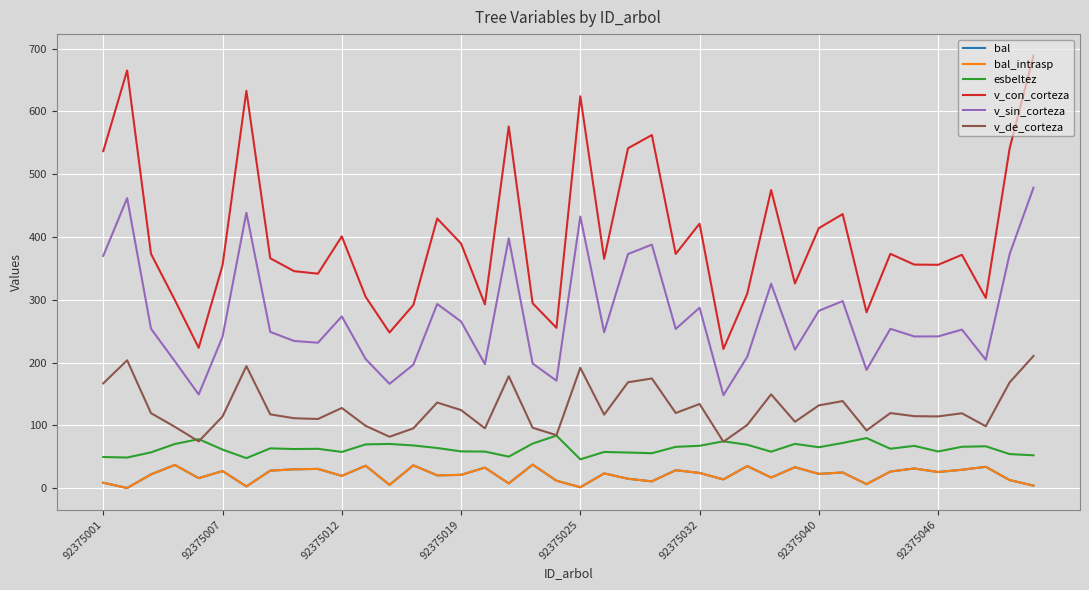

True or false: esbeltez and v_con_corteza intersect in this chart.

False